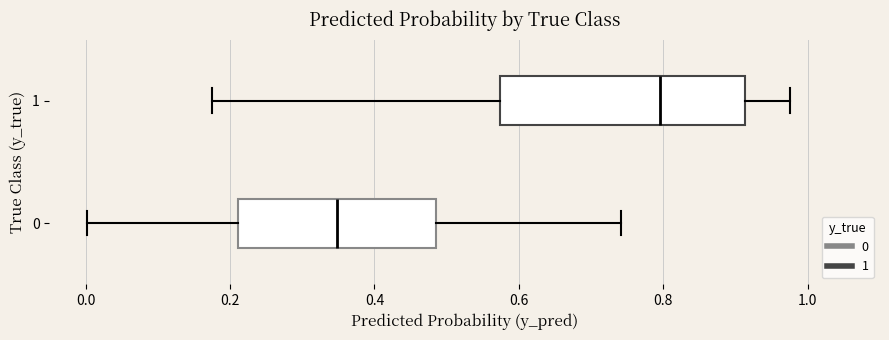

Where does the median line of the box at y = 0 sit on the x-axis? The values are not printed on the chart, so give them approximately, as read against the axis.

0.34